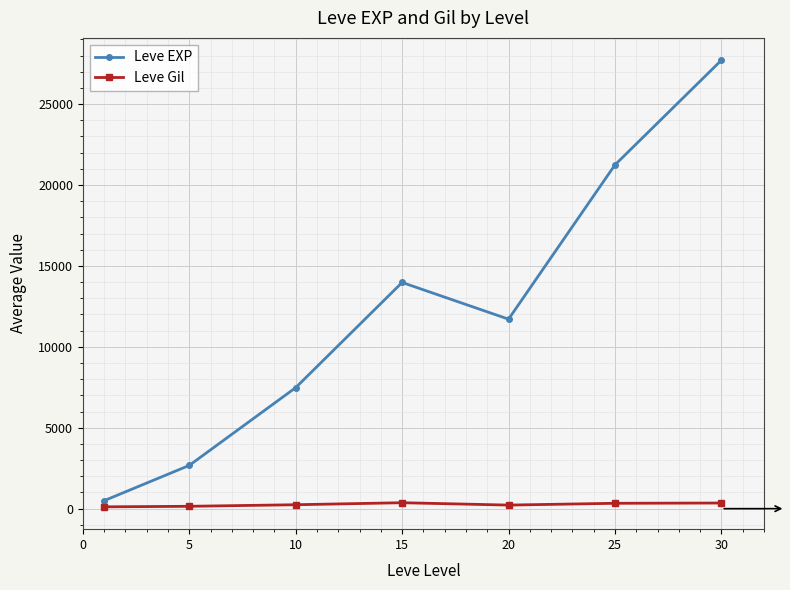

What are all the series names shown in the legend?

Leve EXP, Leve Gil